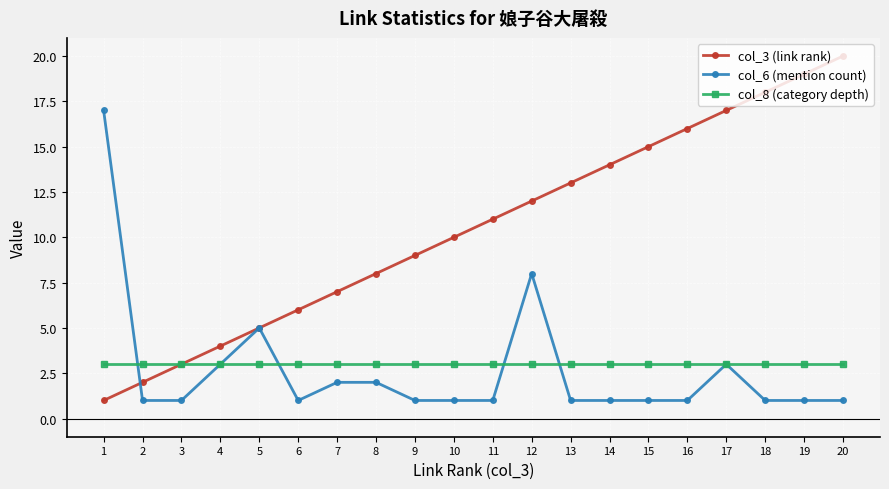

Which series has the largest range (max minus min)?

col_3 (link rank)